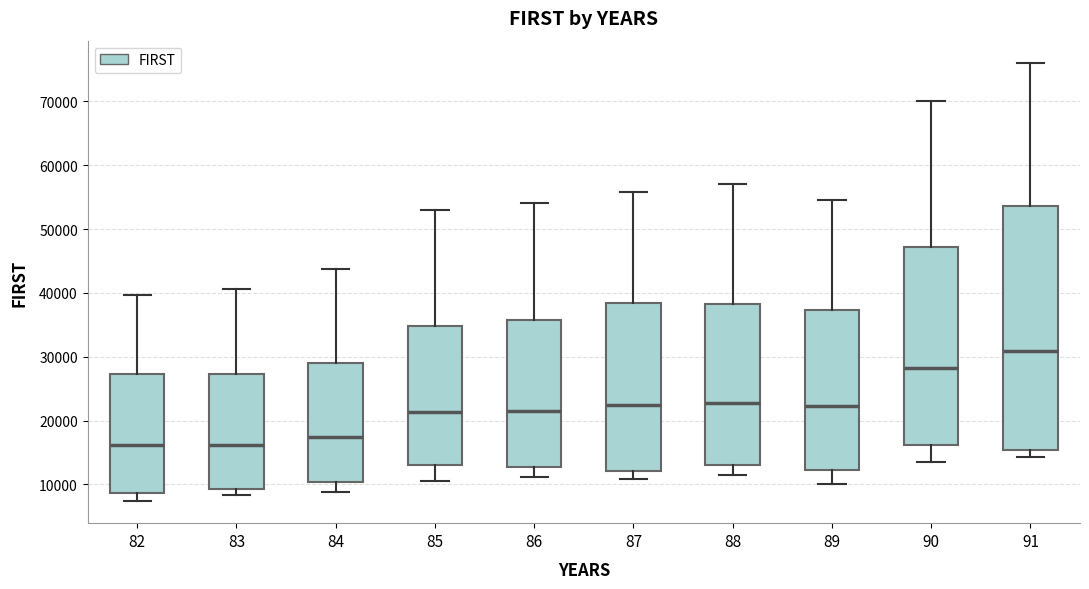

Reading left to right, transcribe this box plot: for each box, give where its median line is, the range the box spans, and where its two whiskers end, as read against the y-axis. The values are not printed on the chart, so give them approximately, as read against the axis.

82: median 16000, box 9000 to 27000, whiskers 7000 to 40000
83: median 16000, box 9000 to 27000, whiskers 8000 to 41000
84: median 17000, box 10000 to 29000, whiskers 9000 to 44000
85: median 21000, box 13000 to 35000, whiskers 10000 to 53000
86: median 21000, box 13000 to 36000, whiskers 11000 to 54000
87: median 22000, box 12000 to 38000, whiskers 11000 to 56000
88: median 23000, box 13000 to 38000, whiskers 12000 to 57000
89: median 22000, box 12000 to 37000, whiskers 10000 to 55000
90: median 28000, box 16000 to 47000, whiskers 13000 to 70000
91: median 31000, box 15000 to 54000, whiskers 14000 to 76000